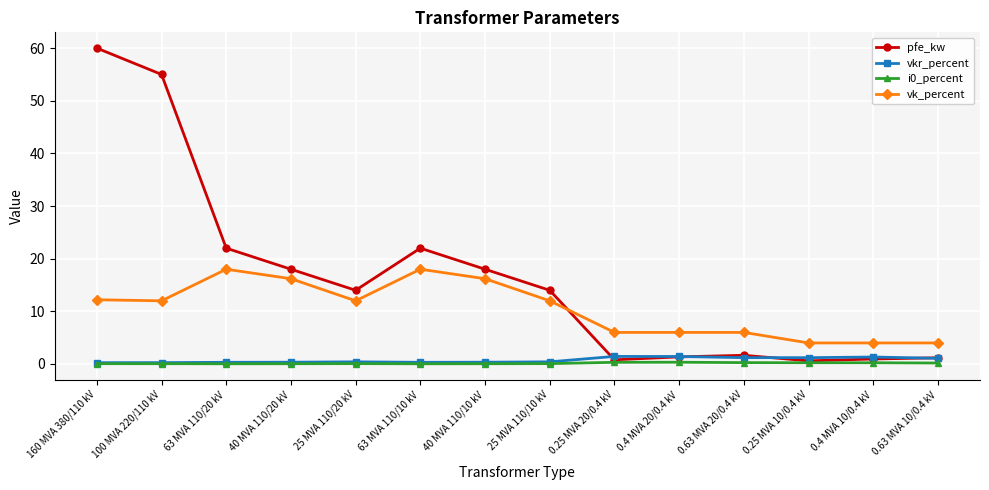

How many lines are shown in the chart?

4